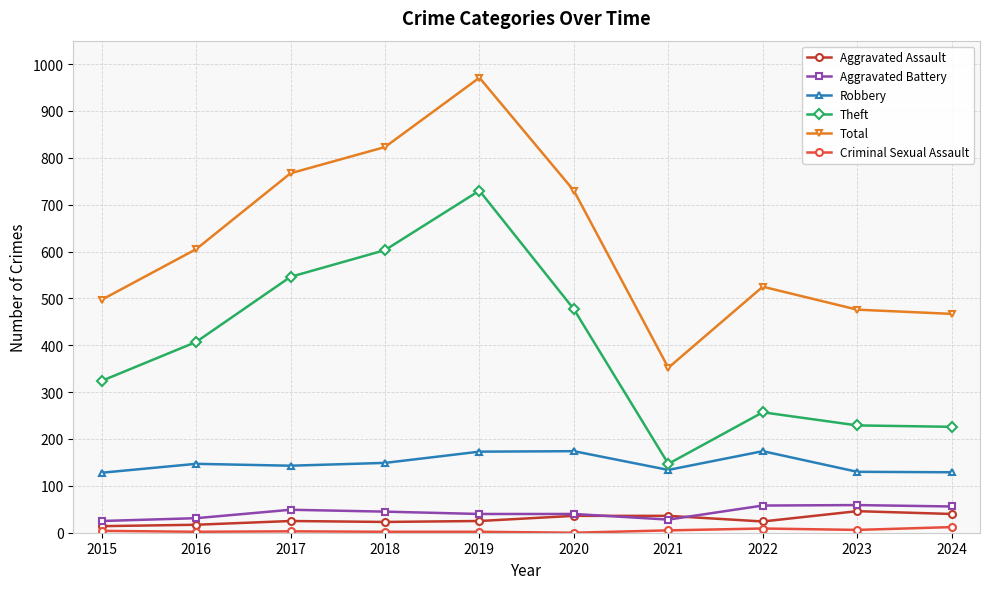

What is the total value across all series at 2021?

702